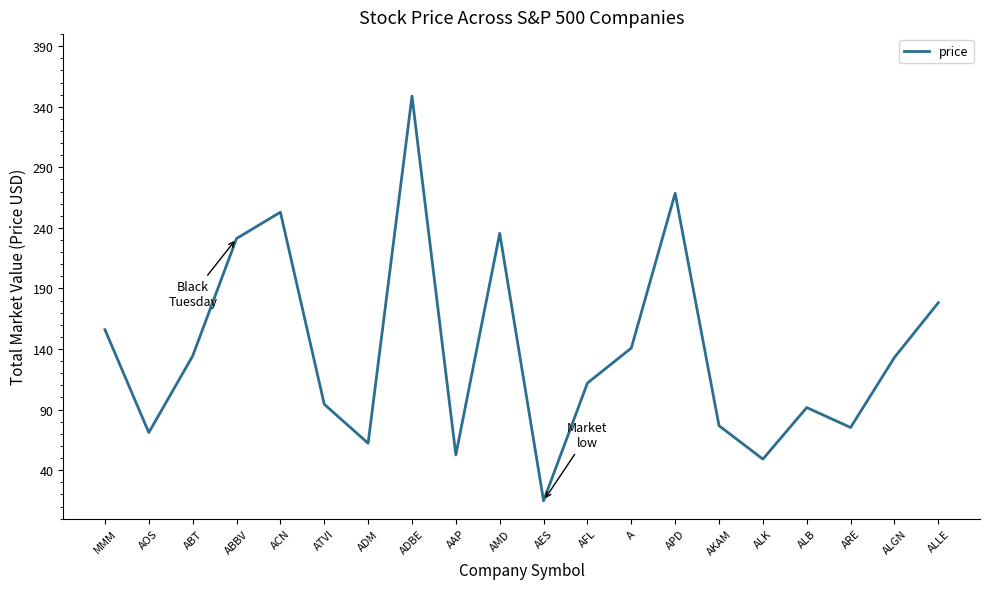

What is the difference between the values at AFL and AKAM?

35.2